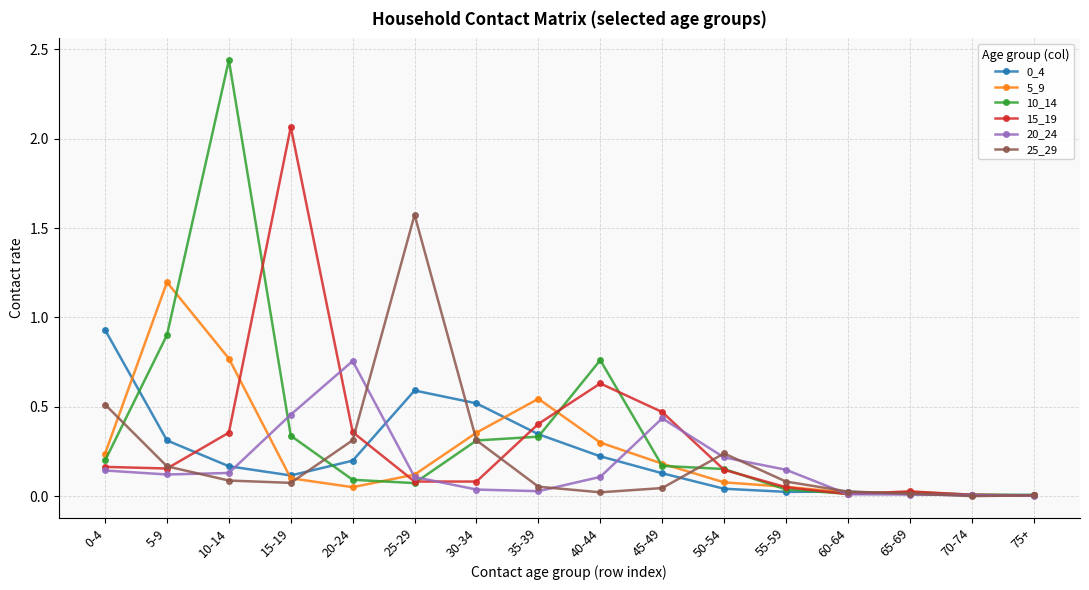

At which label is 10_14 closest to 1?

5-9